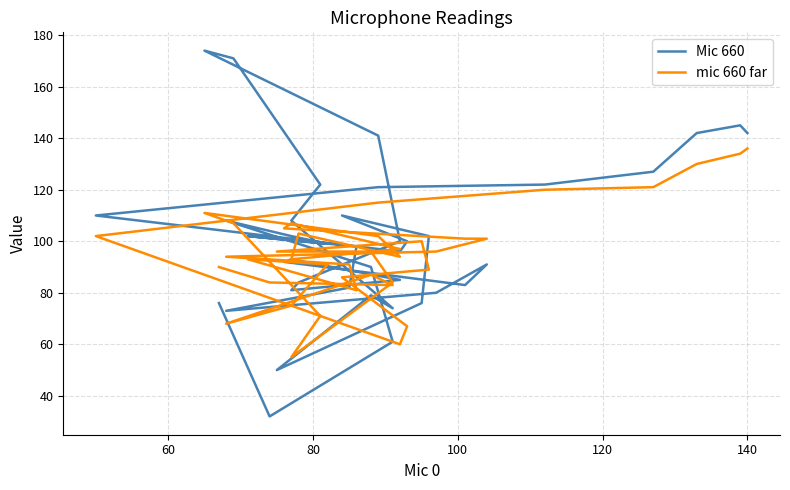

At how many categories does at least one series exceed 147?

2